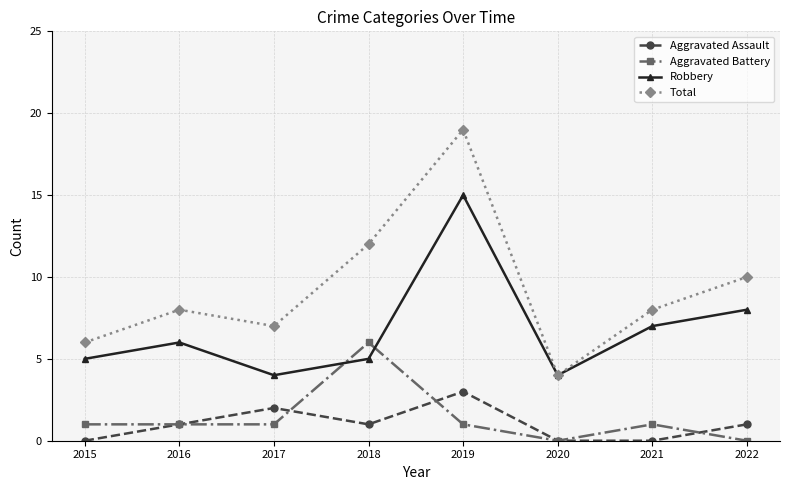

List the series in order of their peak value, lowest first.

Aggravated Assault, Aggravated Battery, Robbery, Total